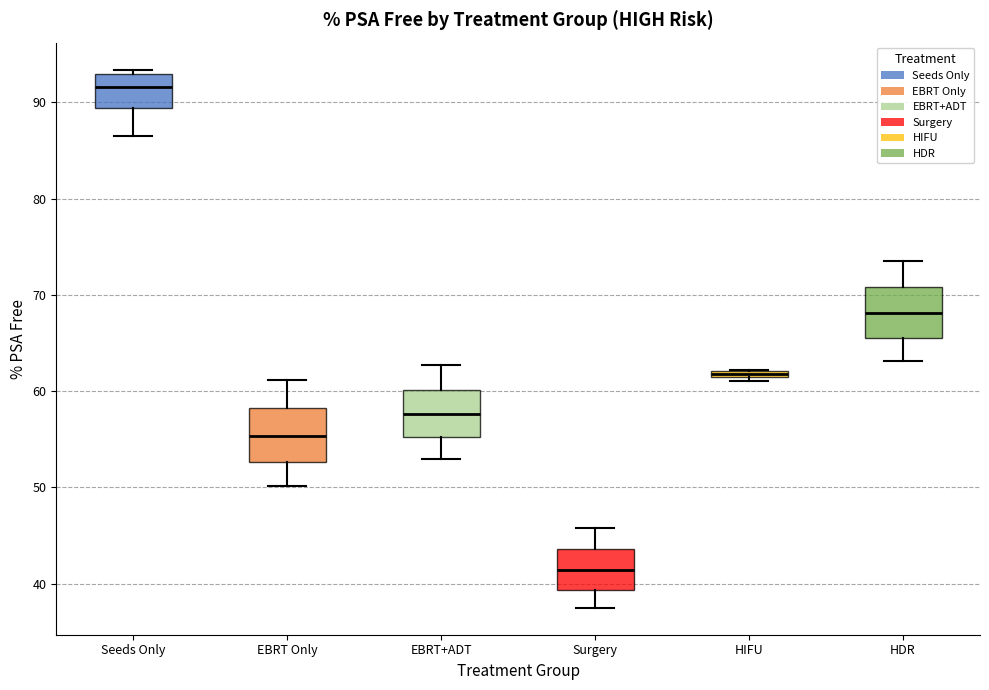

Where is the lower edge of the box for HDR on the y-axis? The values are not printed on the chart, so give them approximately, as read against the axis.

66